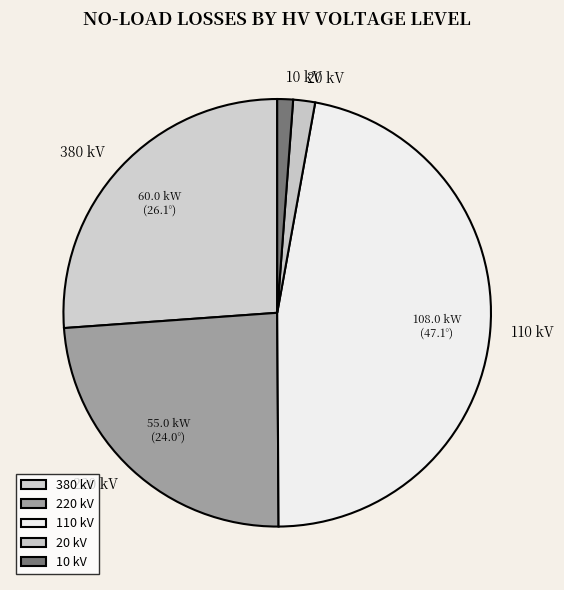

What is the largest slice in the pie chart?

110 kV